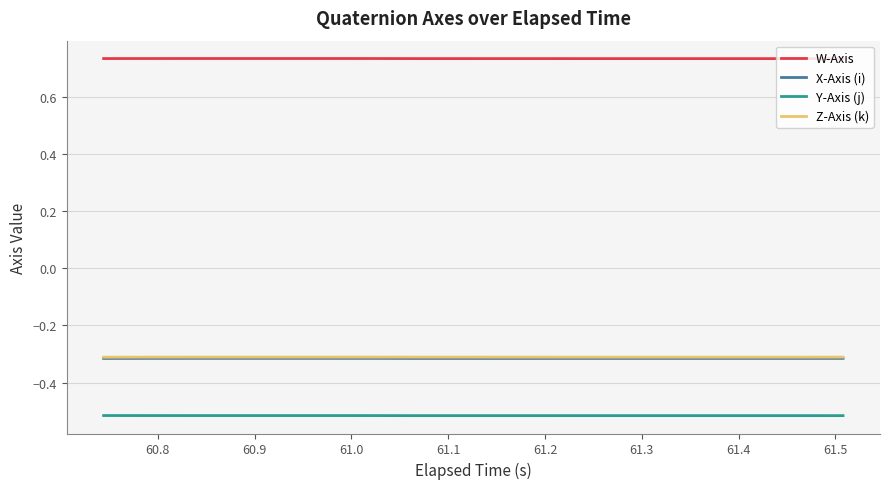

What are all the series names shown in the legend?

W-Axis, X-Axis (i), Y-Axis (j), Z-Axis (k)